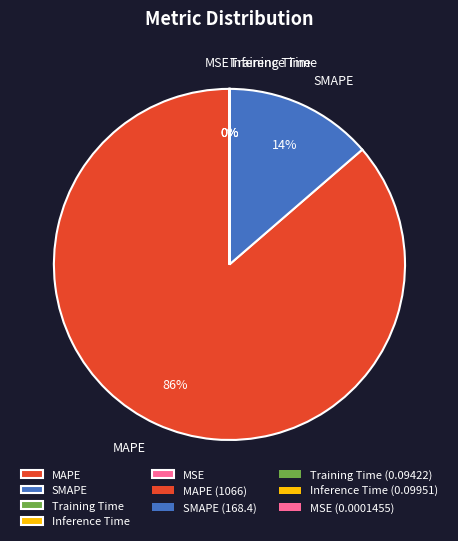

Which slice represents more than half of the pie?

MAPE